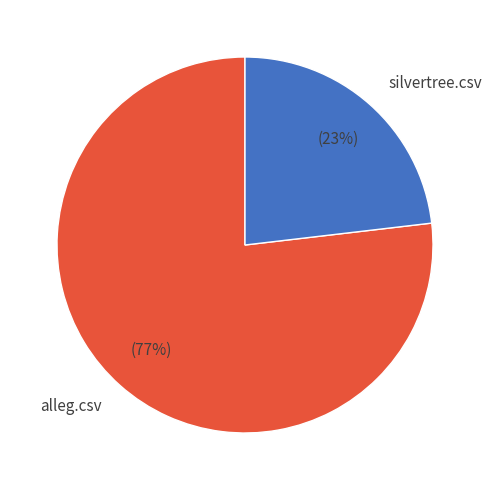

Which category has the biggest portion of the pie?

alleg.csv